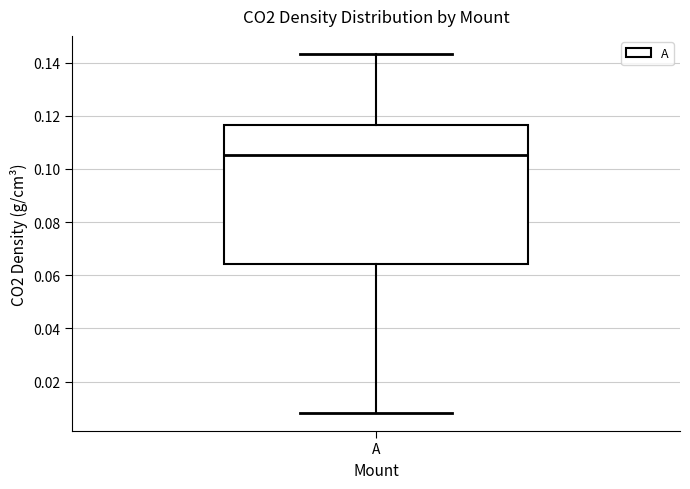

Read this box plot against the y-axis: the position of the median line, the range covered by the box, and the ends of both whiskers. The values are not printed on the chart, so give them approximately, as read against the axis.

median 0.106, box 0.064 to 0.116, whiskers 0.008 to 0.144